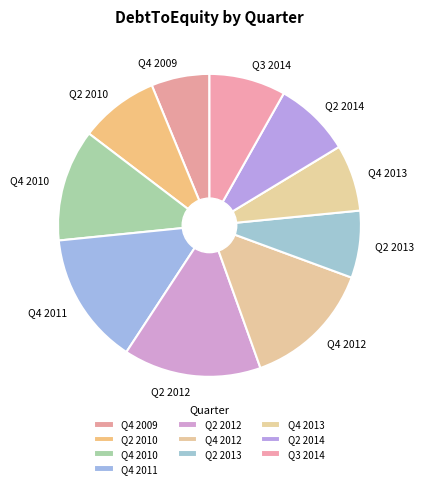

Approximately how many times larger is the value at Q3 2014 compared to Q4 2012?

0.6